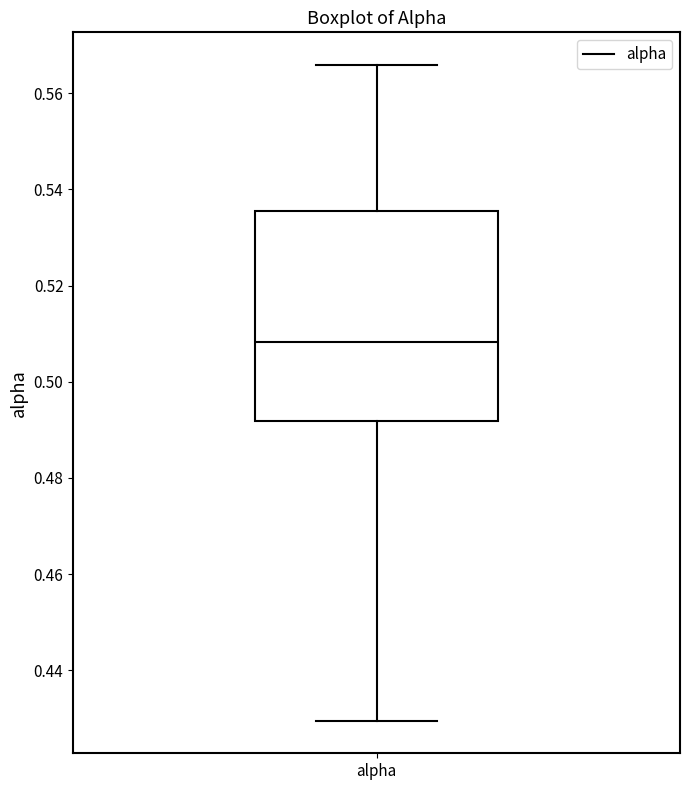

Where does the upper whisker of the box for alpha end on the y-axis? The values are not printed on the chart, so give them approximately, as read against the axis.

0.566